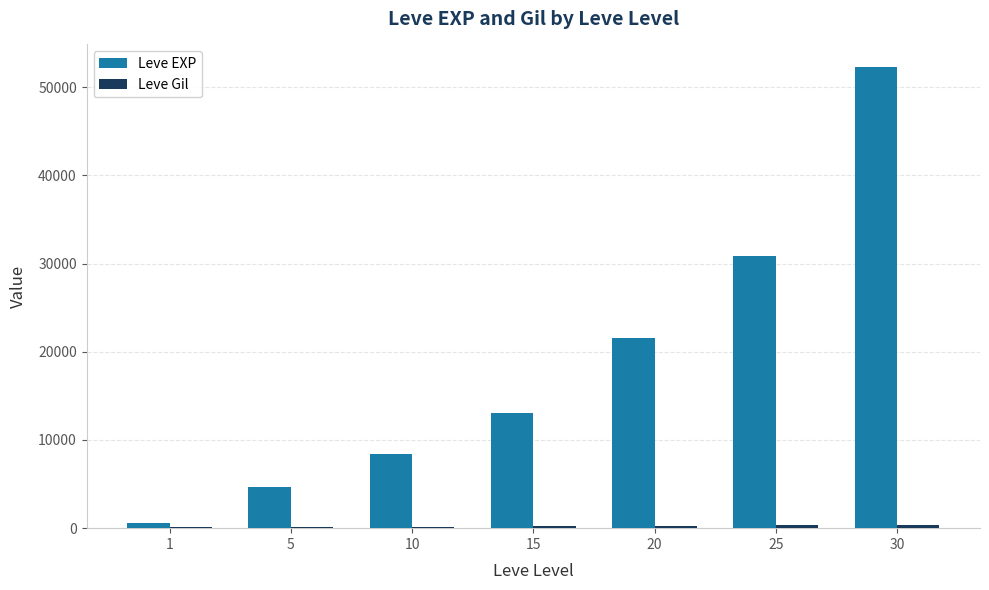

What is the greatest value displayed?

52220